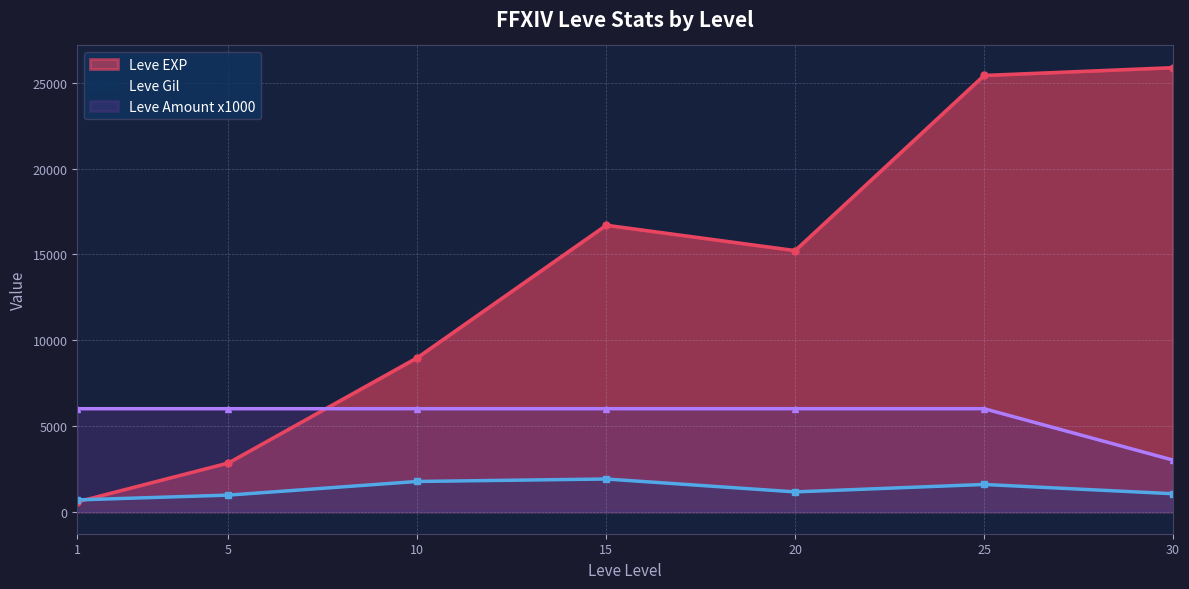

True or false: Leve Gil and Leve Amount x1000 cross at least once.

False